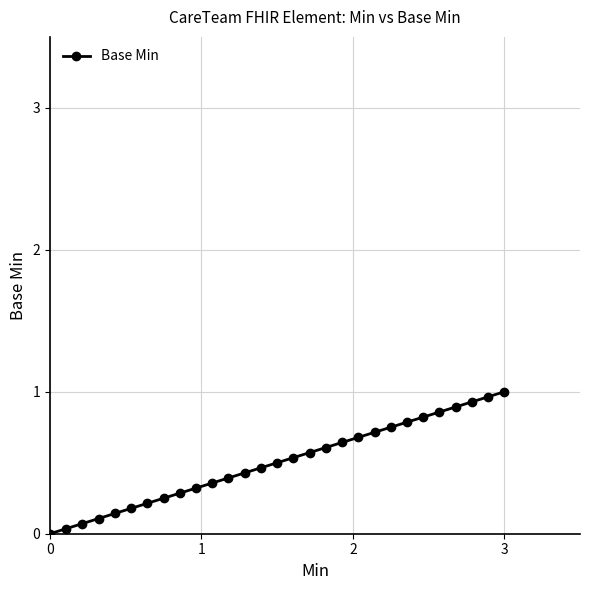

What is the value of the 23rd point from the left?

0.8